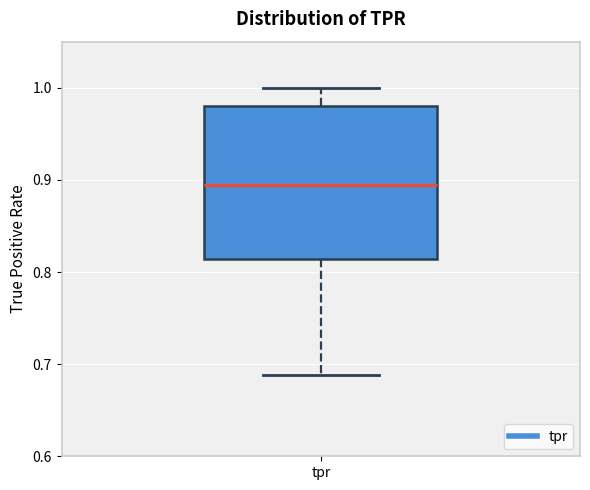

Read this box plot against the y-axis: the position of the median line, the range covered by the box, and the ends of both whiskers. The values are not printed on the chart, so give them approximately, as read against the axis.

median 0.89, box 0.81 to 0.98, whiskers 0.69 to 1.00